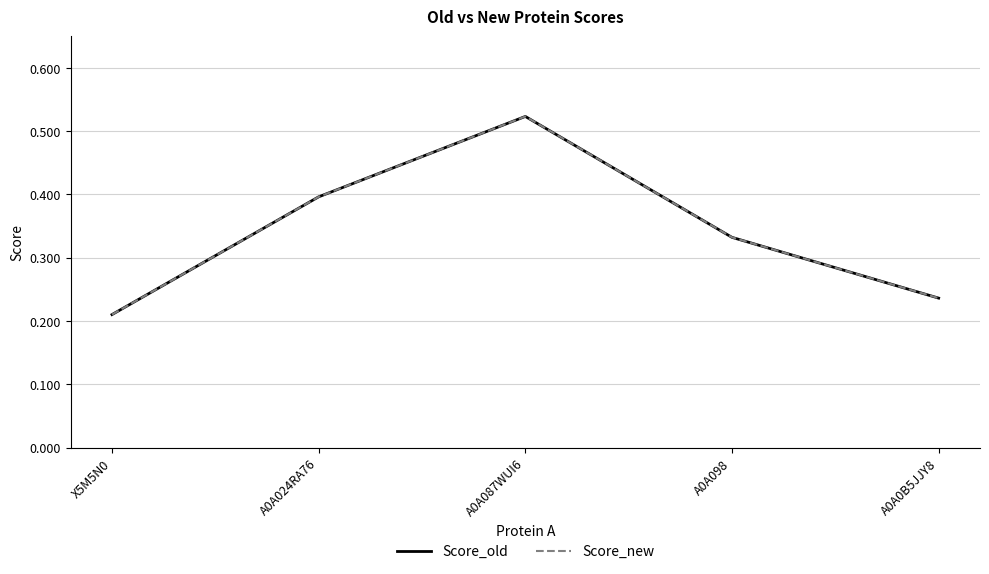

How many Score_new values are between 0 and 1?

5